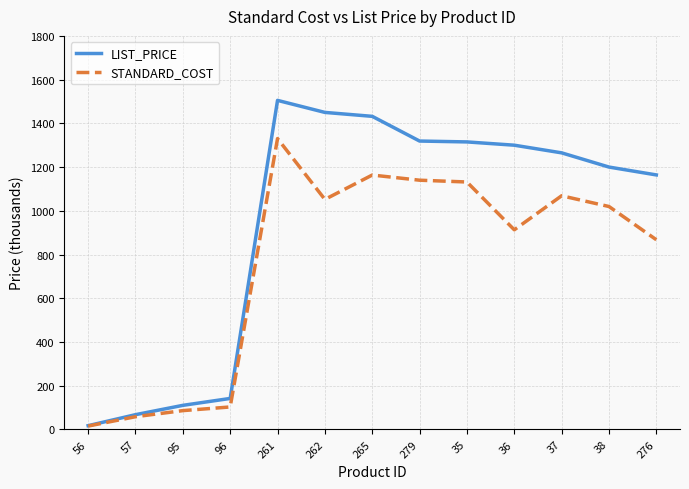

Which category has the lowest value in the LIST_PRICE series?

56